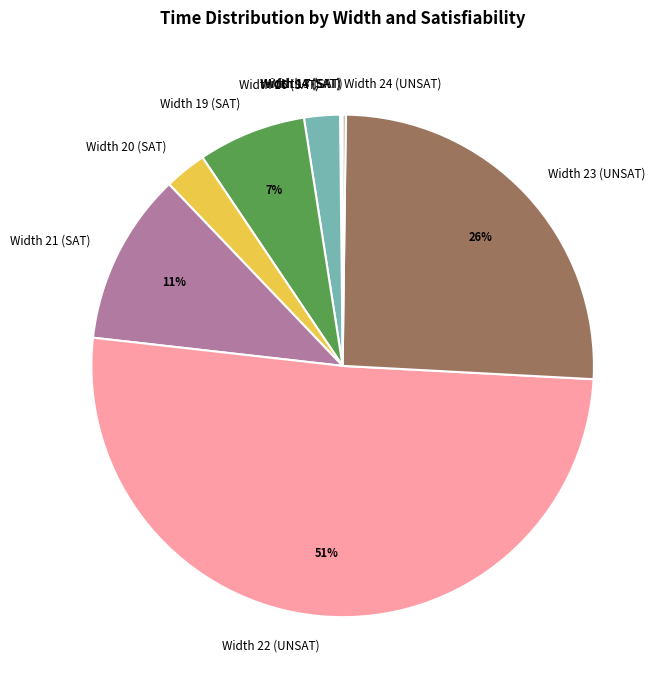

Combined, do Width 16 (SAT) and Width 22 (UNSAT) account for over 50%?

Yes